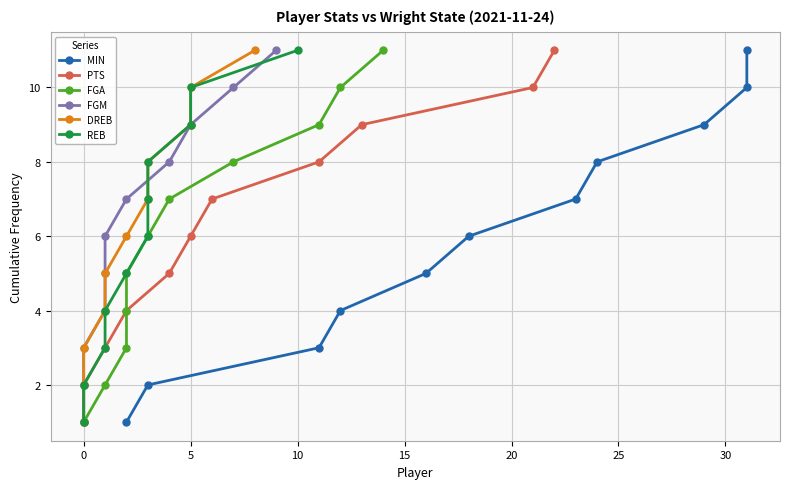

Rank the series by their maximum value, from lowest to highest.

MIN, PTS, FGA, FGM, DREB, REB